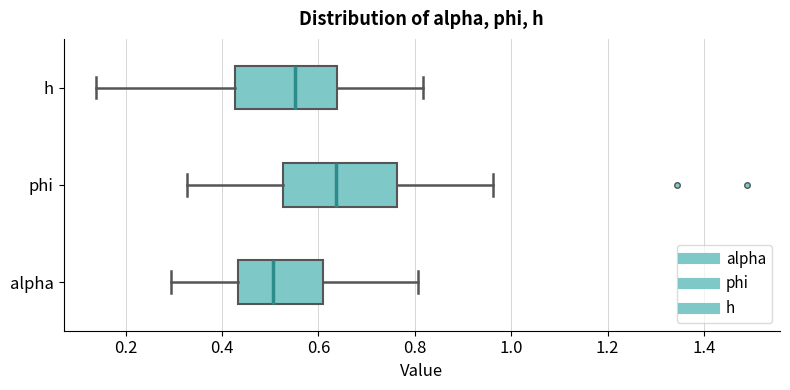

Reading bottom to top, transcribe this box plot: for each box, give where its median line is, the range the box spans, and where its two whiskers end, as read against the x-axis. The values are not printed on the chart, so give them approximately, as read against the axis.

alpha: median 0.50, box 0.44 to 0.60, whiskers 0.30 to 0.80
phi: median 0.64, box 0.52 to 0.76, whiskers 0.32 to 0.96
h: median 0.56, box 0.42 to 0.64, whiskers 0.14 to 0.82